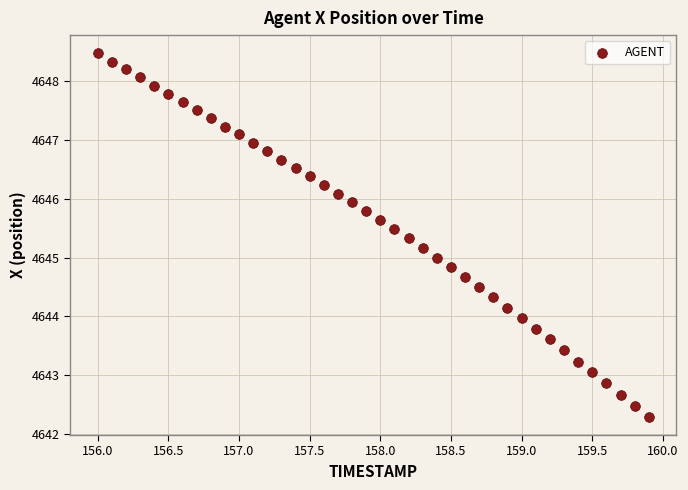

What is the range of X values (max minus min)?

3.9